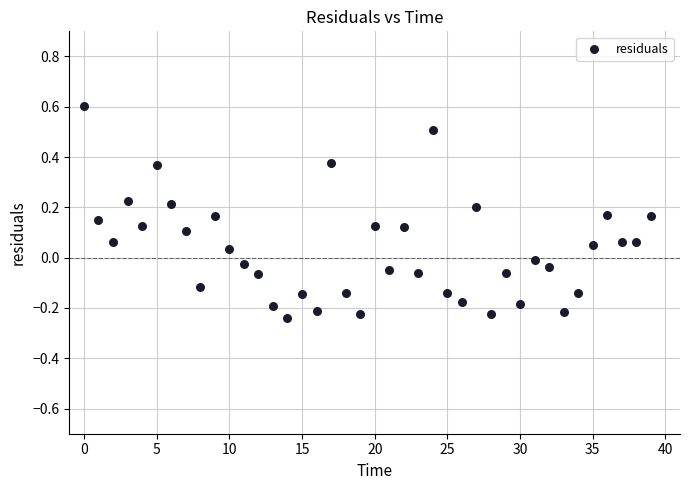

What is the range of Y values (max minus min)?

0.8